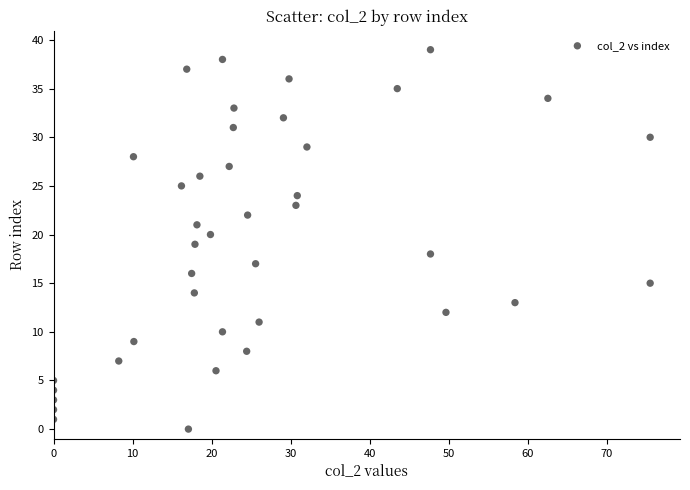

What is the range of Y values (max minus min)?

39